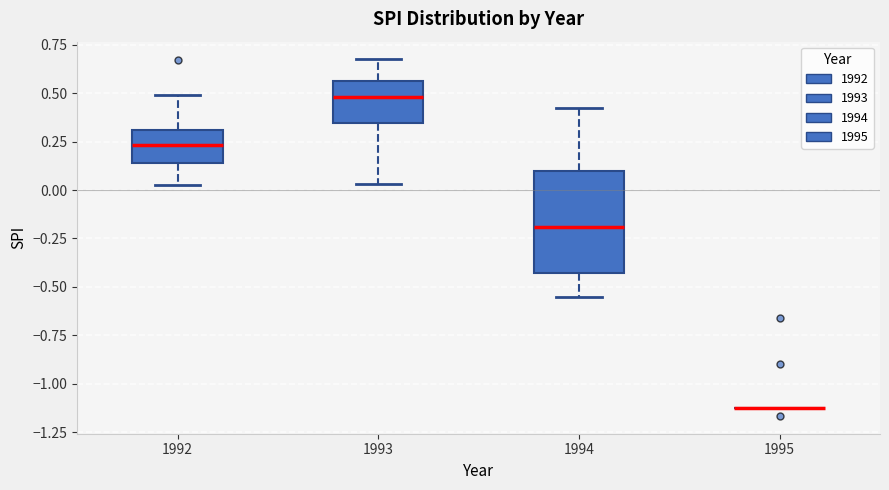

Which box is the tallest, from its lower edge to its upper edge?

1994